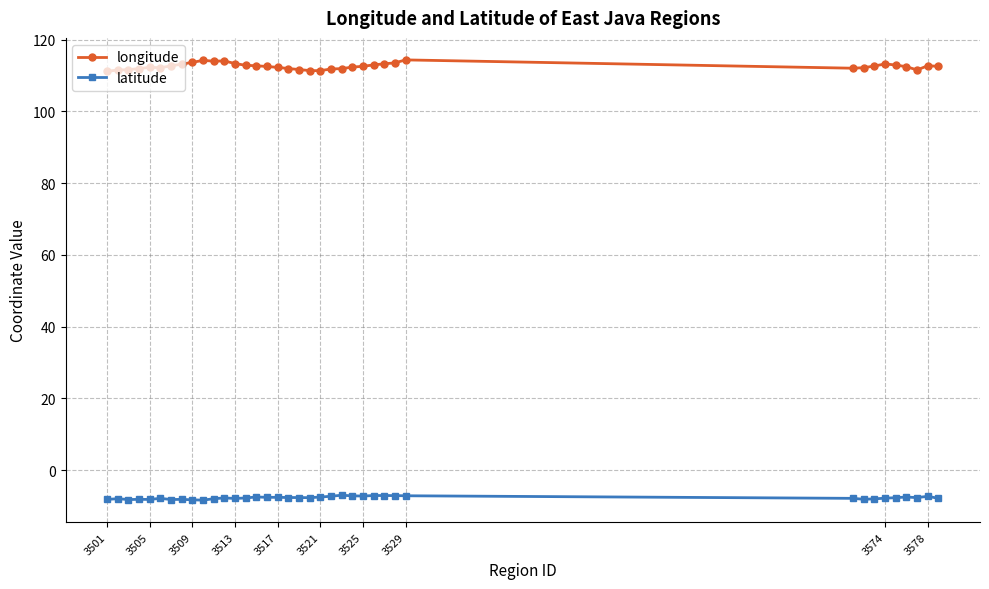

True or false: longitude has more than 1 points higher than both neighbors.

True